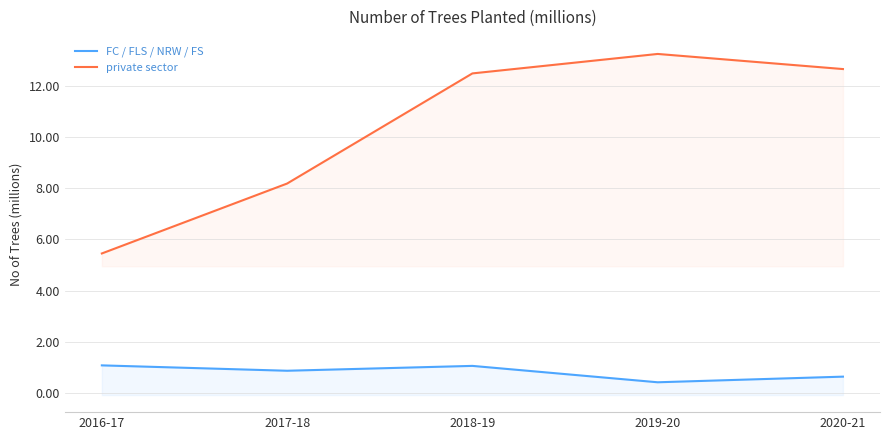

How many lines are shown in the chart?

2